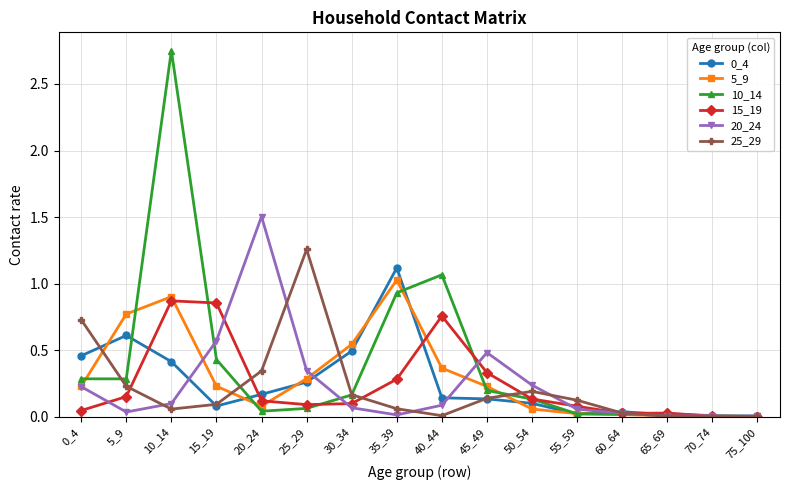

Is it true that 25_29 equals 2.0 at 25_29?

False